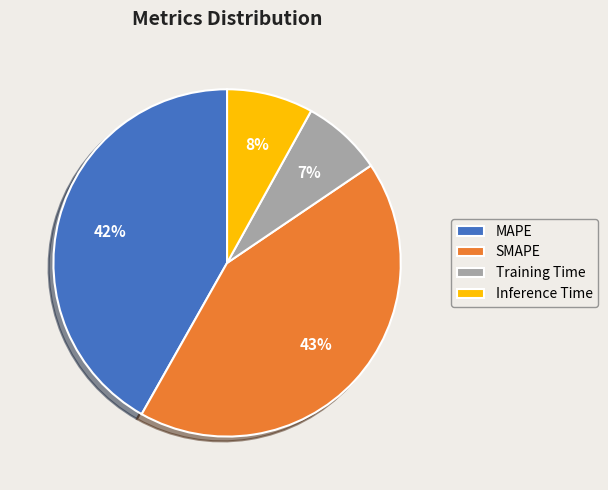

The Inference Time slice represents 17% of the pie. True or false?

False